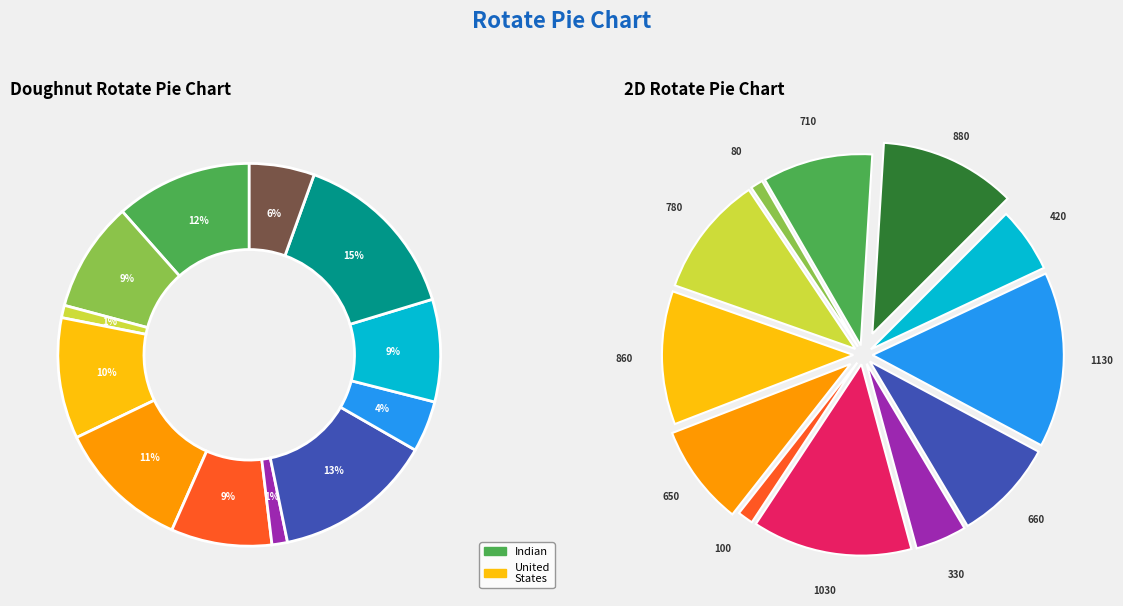

Does T7 account for over 50% of the chart?

No